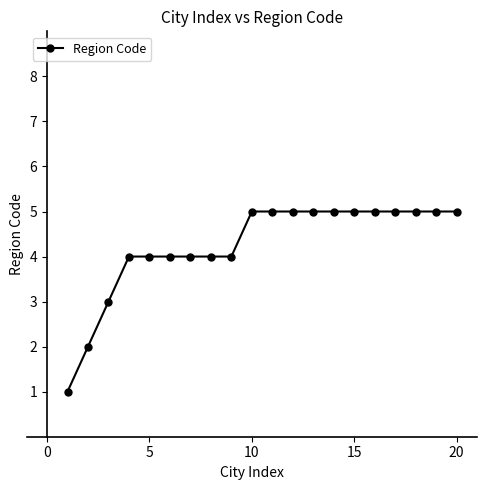

Reading left to right, list all the values displayed in this chart.

1	2	3	4	4	4	4	4	4	5	5	5	5	5	5	5	5	5	5	5